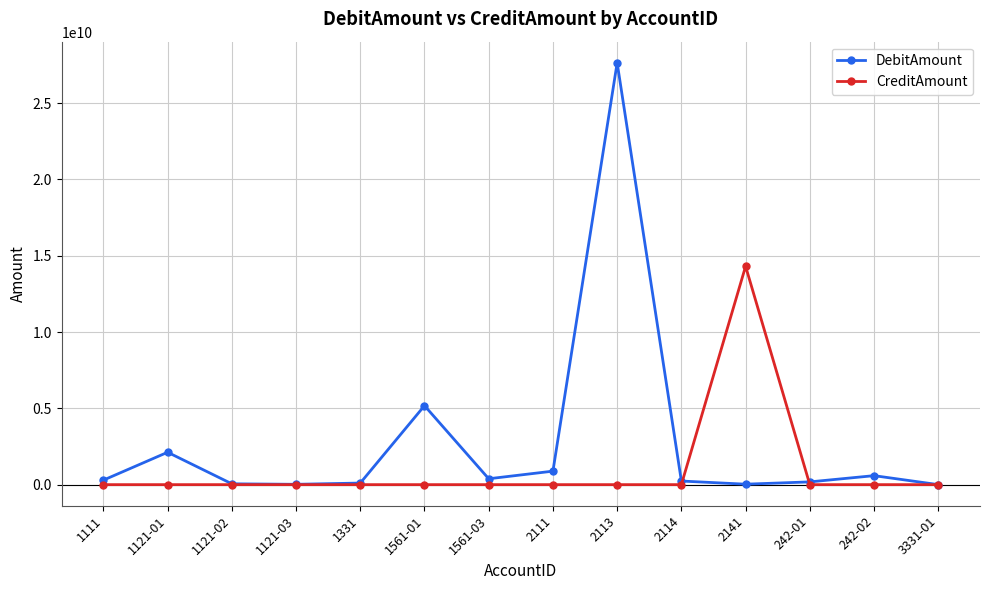

What is the greatest value displayed?

27649540618